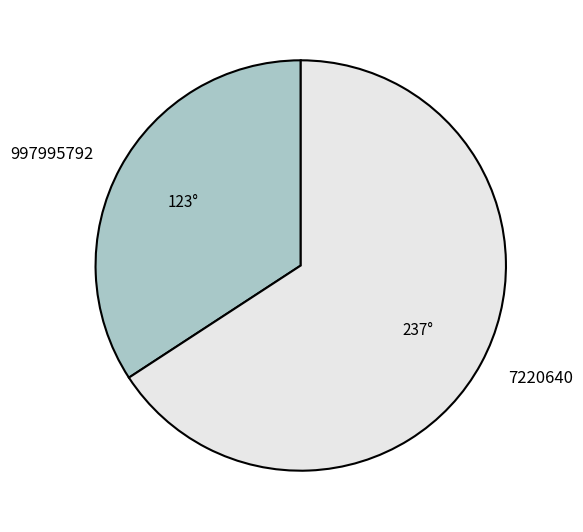

What is the majority slice?

7220640